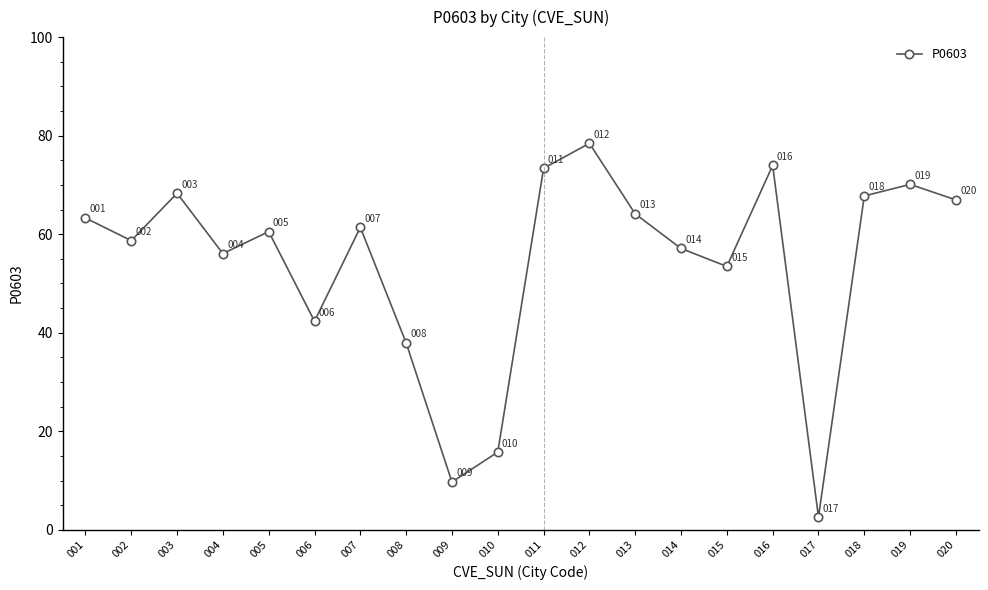

True or false: the data shows 104.0 at 003.

False